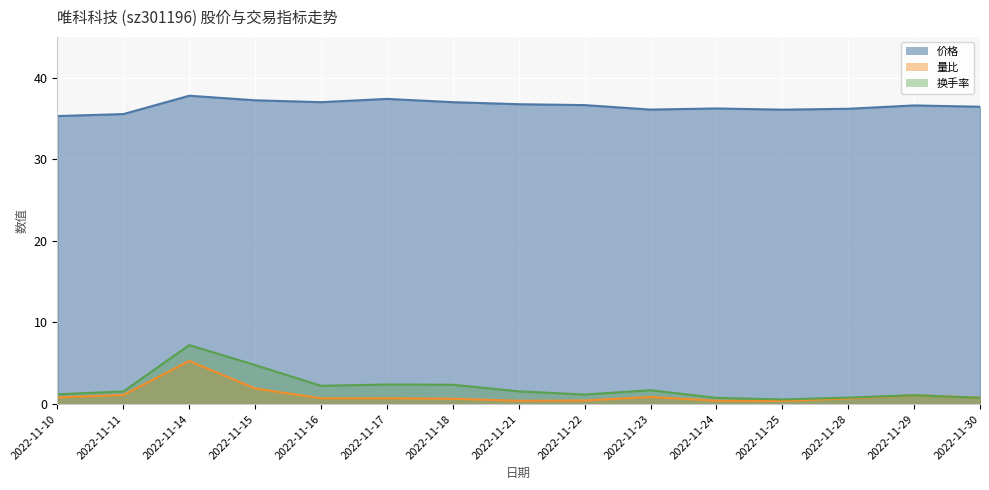

What is the value of the 量比 point at the 4th from the left?

1.9